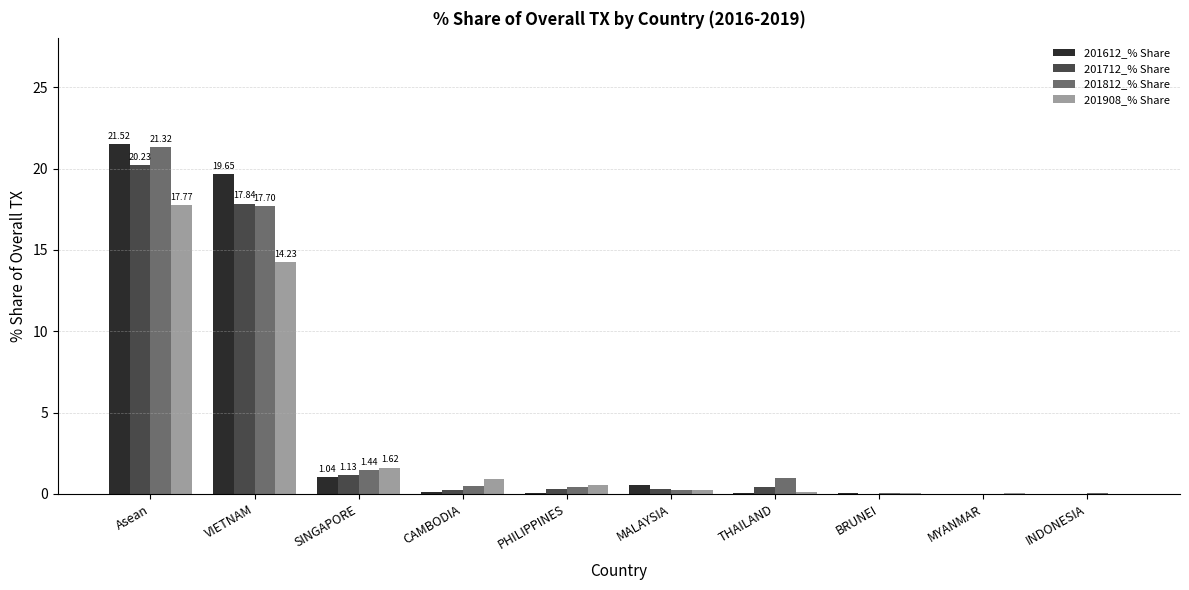

Is the value of 201812_% Share at Asean greater than the value of 201712_% Share at SINGAPORE?

Yes